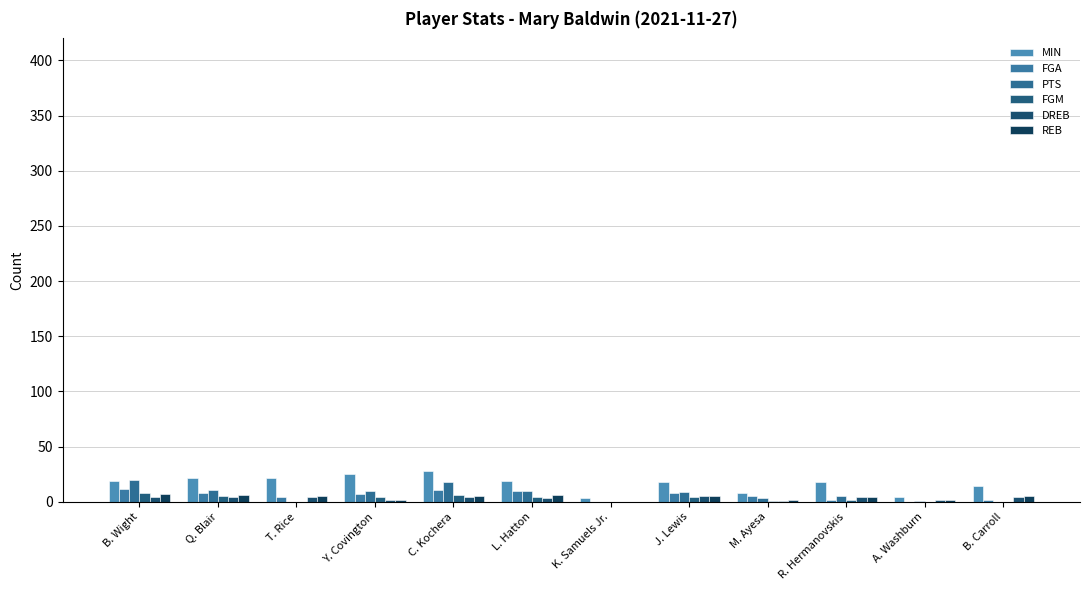

Reading left to right, transcribe all the data shown in this chart.

MIN: 19	22	22	25	28	19	3	18	8	18	4	14
FGA: 12	8	4	7	11	10	0	8	5	2	0	2
PTS: 20	11	0	10	18	10	0	9	3	5	1	0
FGM: 8	5	0	4	6	4	0	4	1	2	0	0
DREB: 4	4	4	2	4	3	0	5	1	4	2	4
REB: 7	6	5	2	5	6	0	5	2	4	2	5